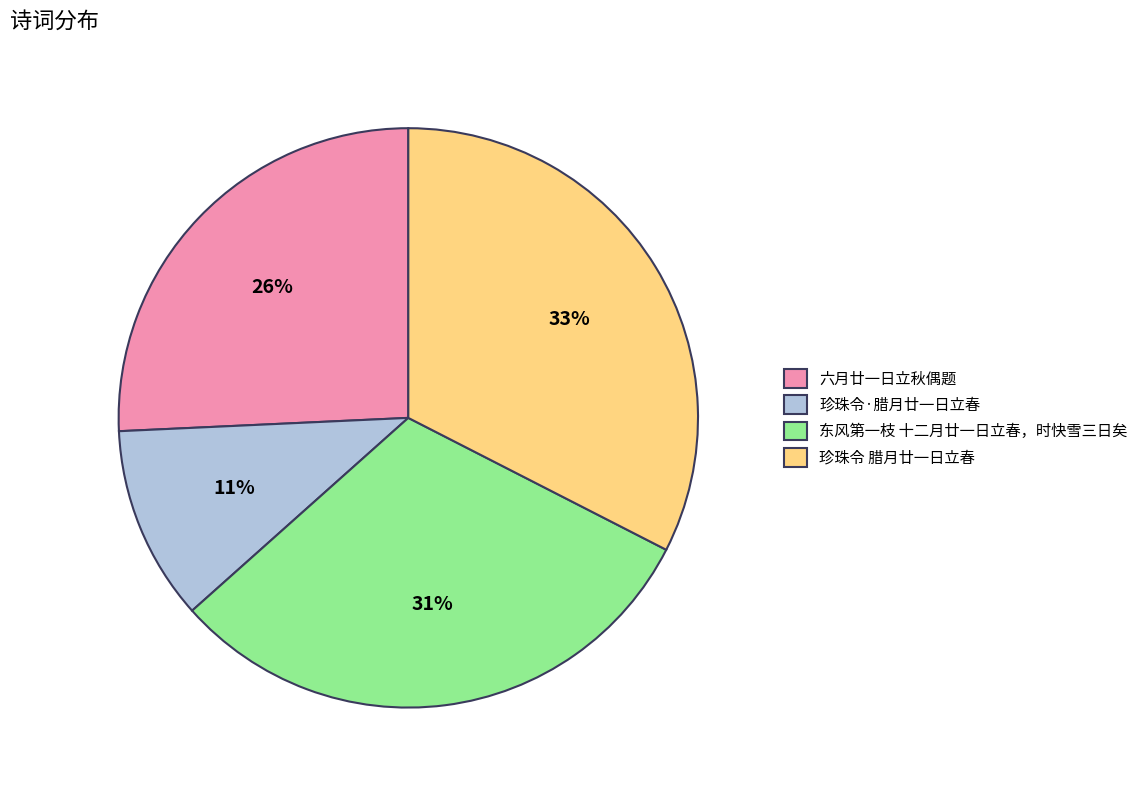

Do 珍珠令 腊月廿一日立春 and 珍珠令·腊月廿一日立春 together represent more than half of the pie?

No